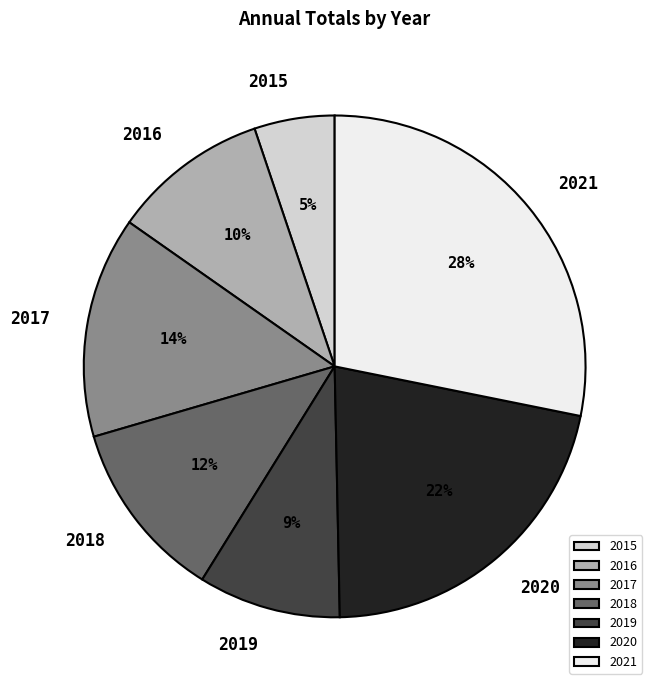

Is there a majority slice in this chart?

No